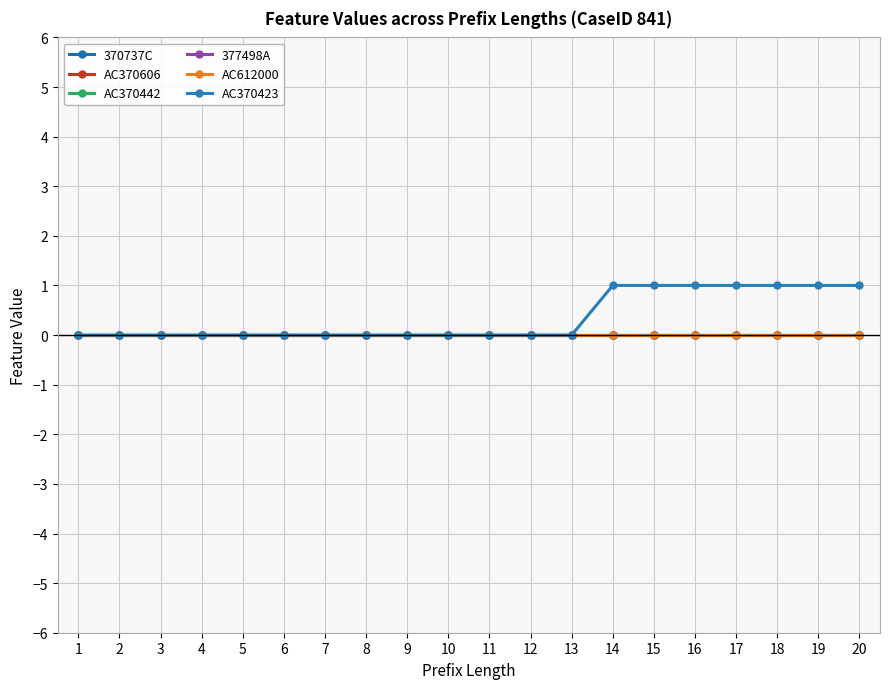

Does the chart have visible grid lines?

Yes